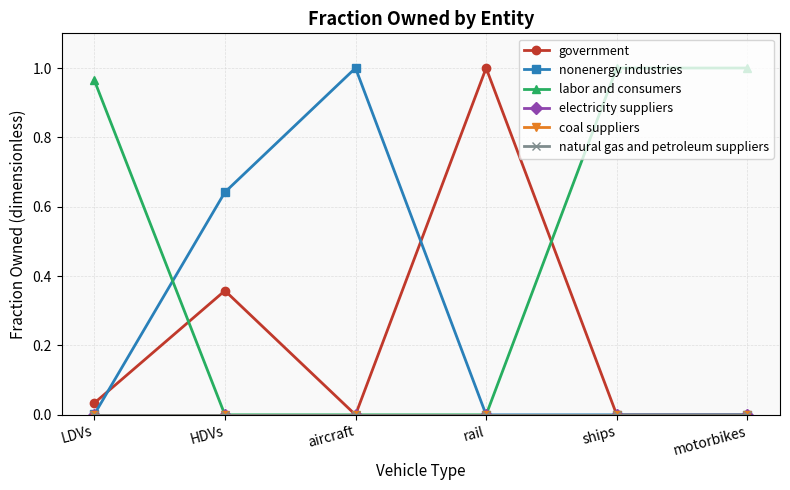

What is the greatest value displayed?

1.0